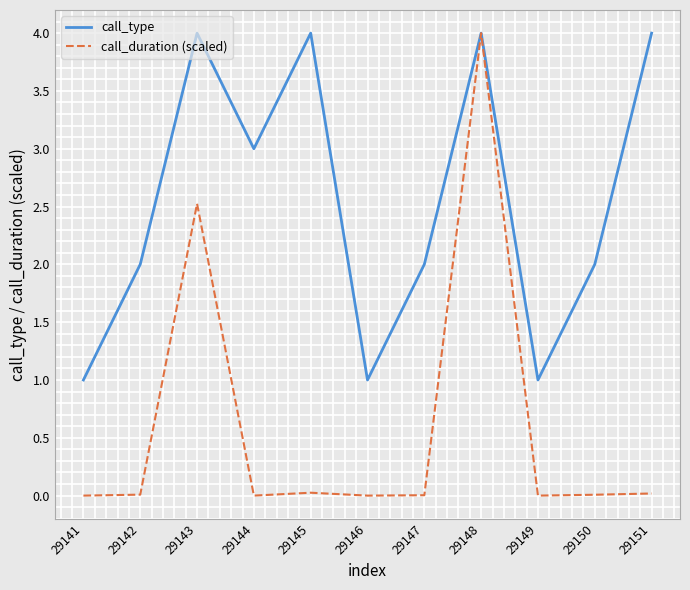

What is the maximum value for call_type?

4.0